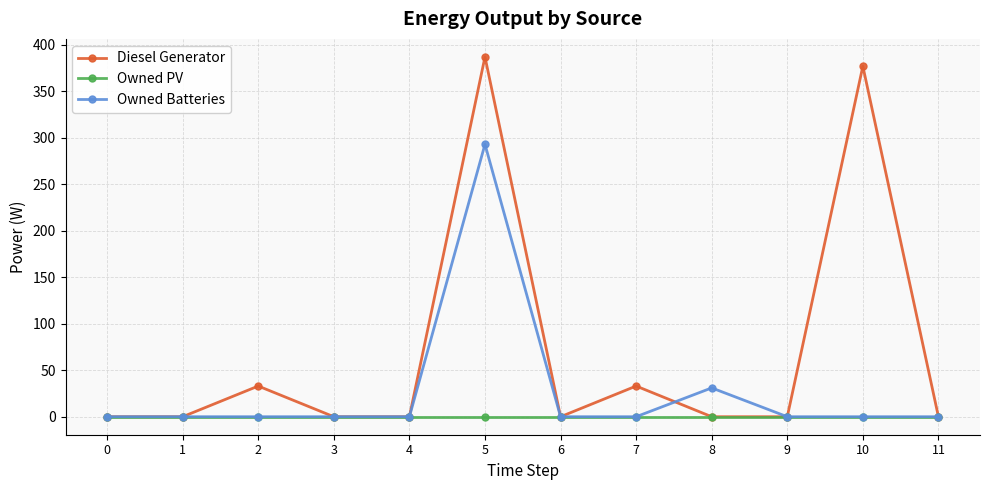

What is the spread (max minus min) of values at 7?

33.0